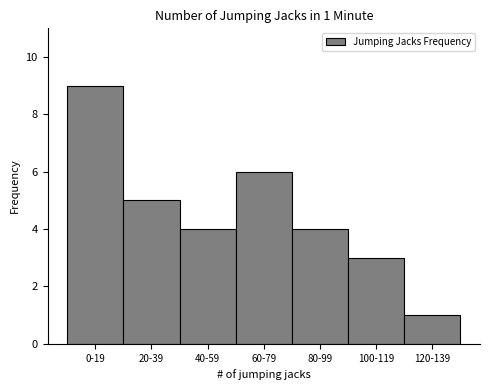

Reading right to left, extract all data points from this chart.

1	3	4	6	4	5	9